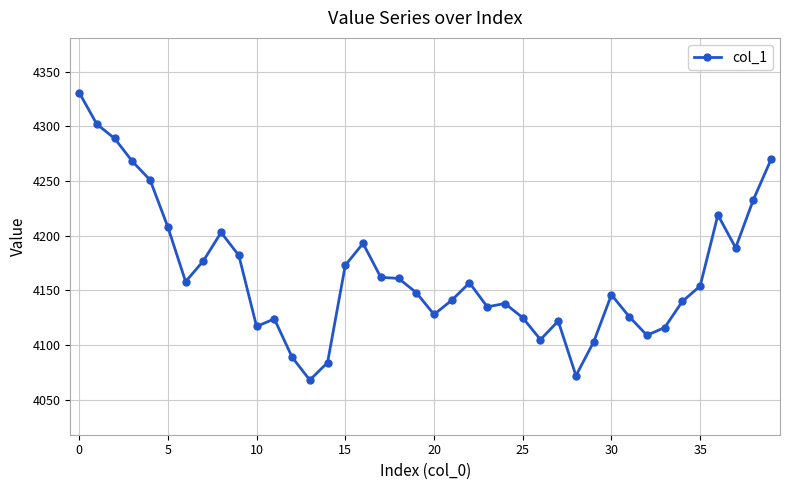

What is the sum of all values?

166616